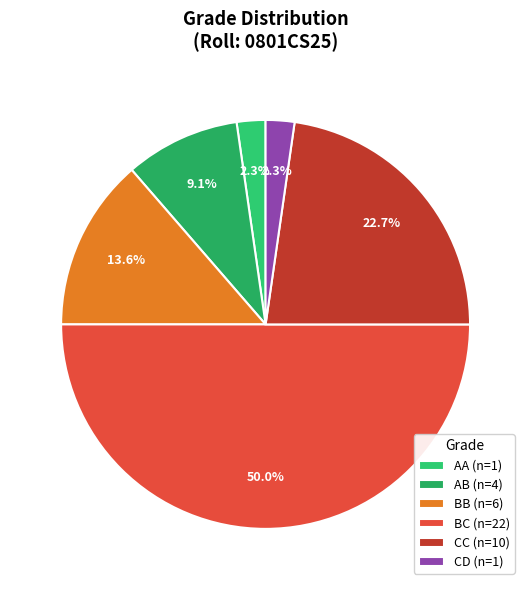

Rank the categories by value from lowest to highest.

AA, CD, AB, BB, CC, BC